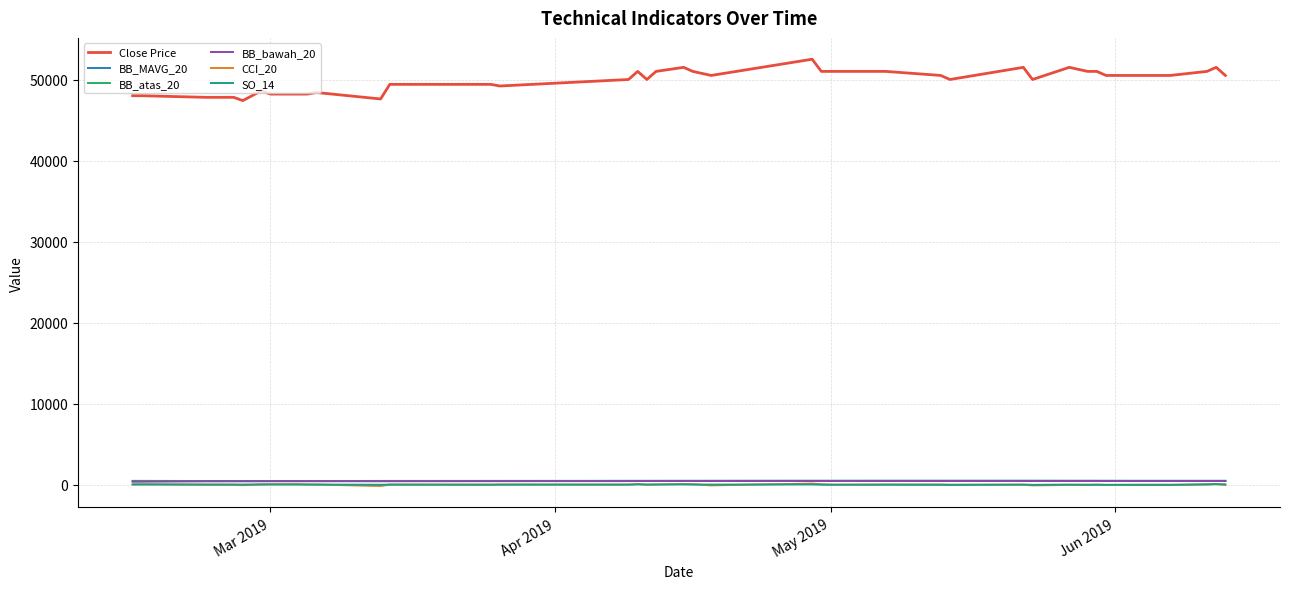

Is this an area chart (filled region under the line)?

No